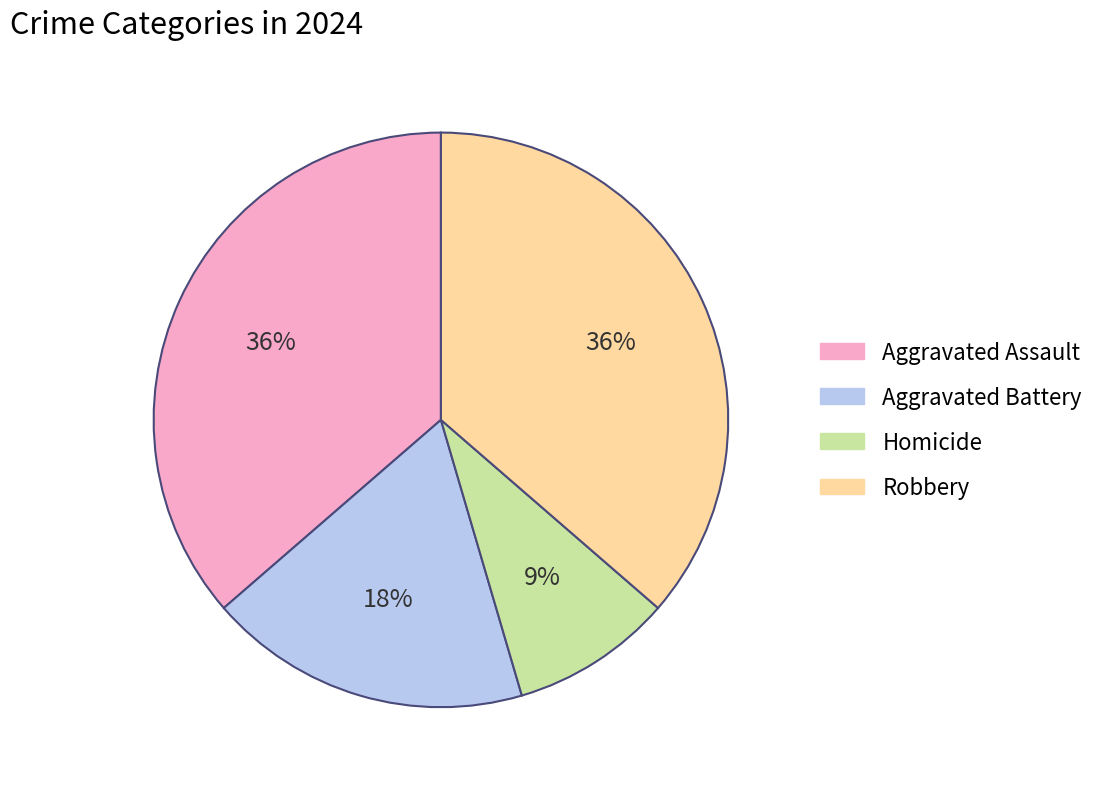

Is it true that Robbery is 31% of the pie?

False